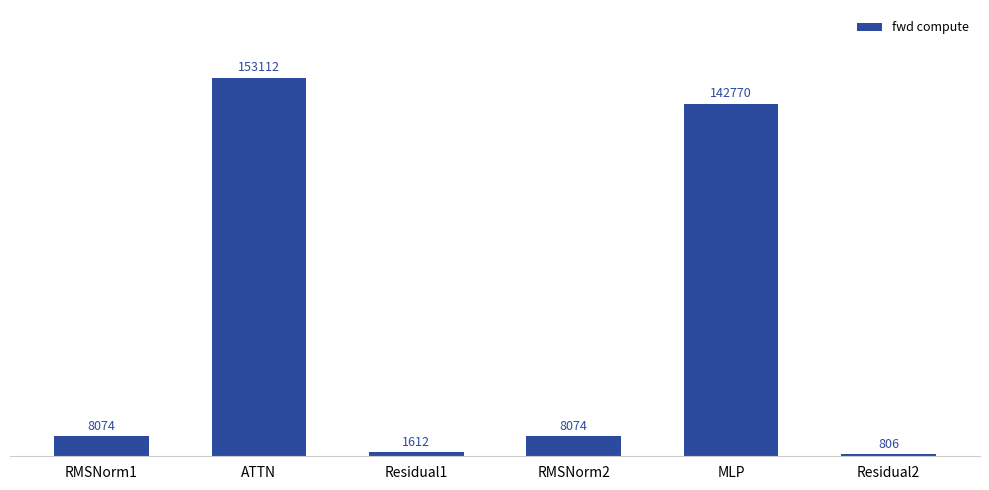

True or false: the data shows 153111.7 at ATTN.

True